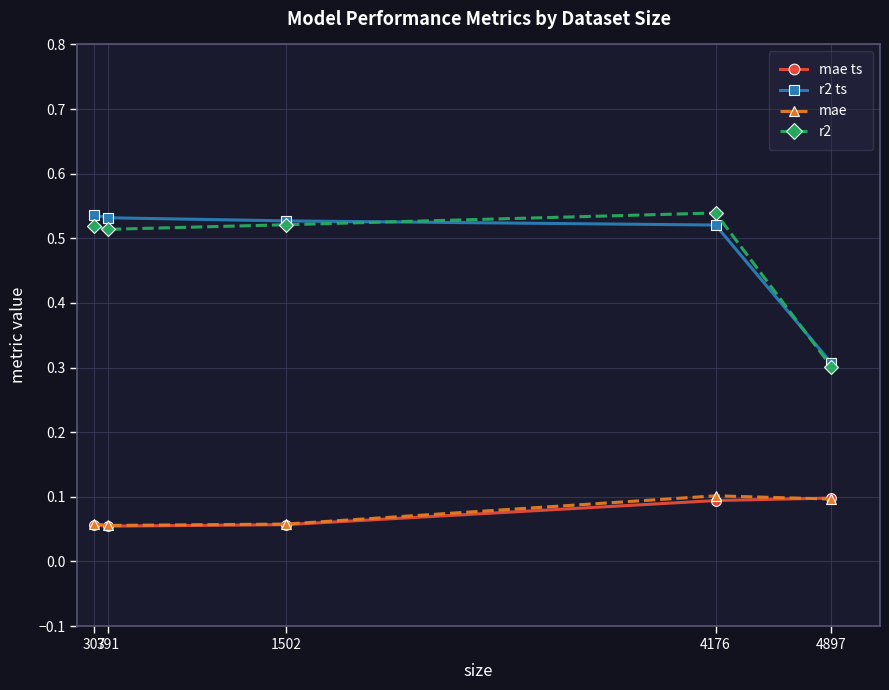

True or false: r2 has more than 2 points higher than both neighbors.

False